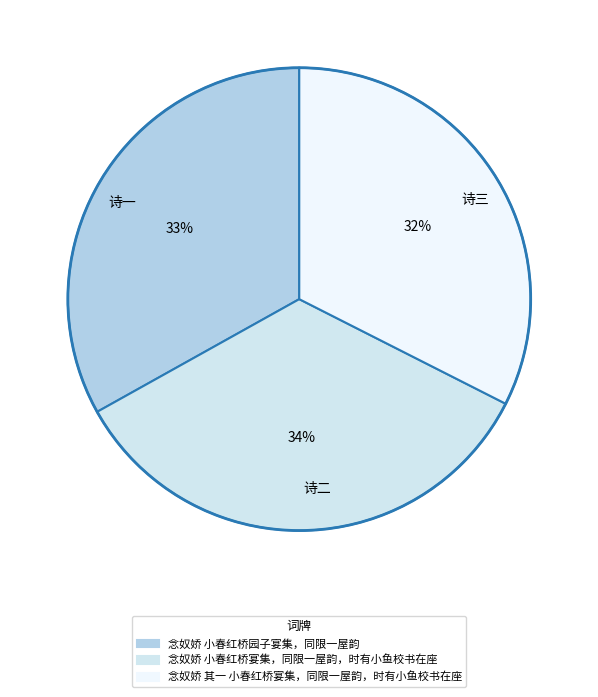

Count the number of slices in the pie.

3